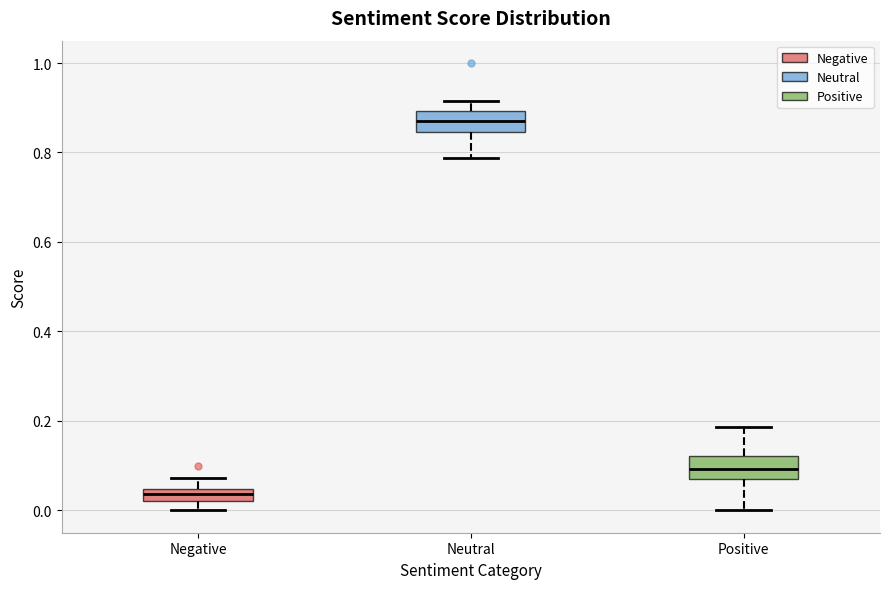

Where does the upper whisker of the box for Negative end on the y-axis? The values are not printed on the chart, so give them approximately, as read against the axis.

0.08